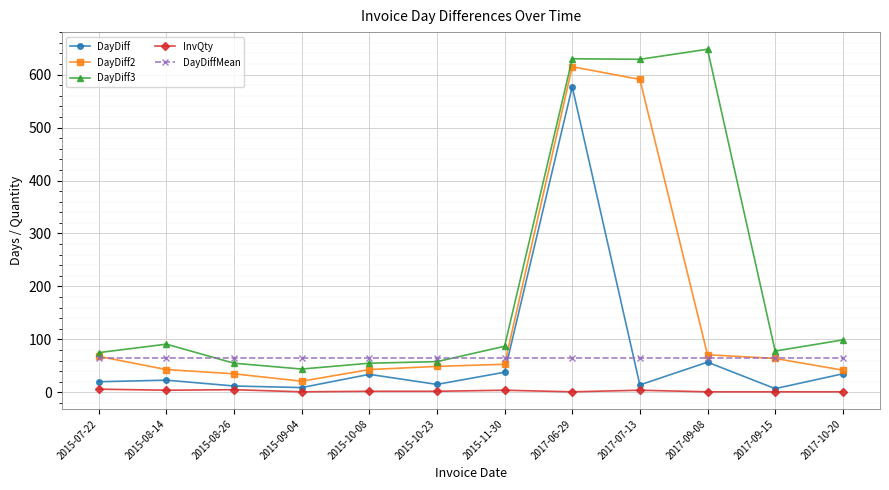

What is the sum of the DayDiffMean values at 2017-06-29 and 2015-10-23?

128